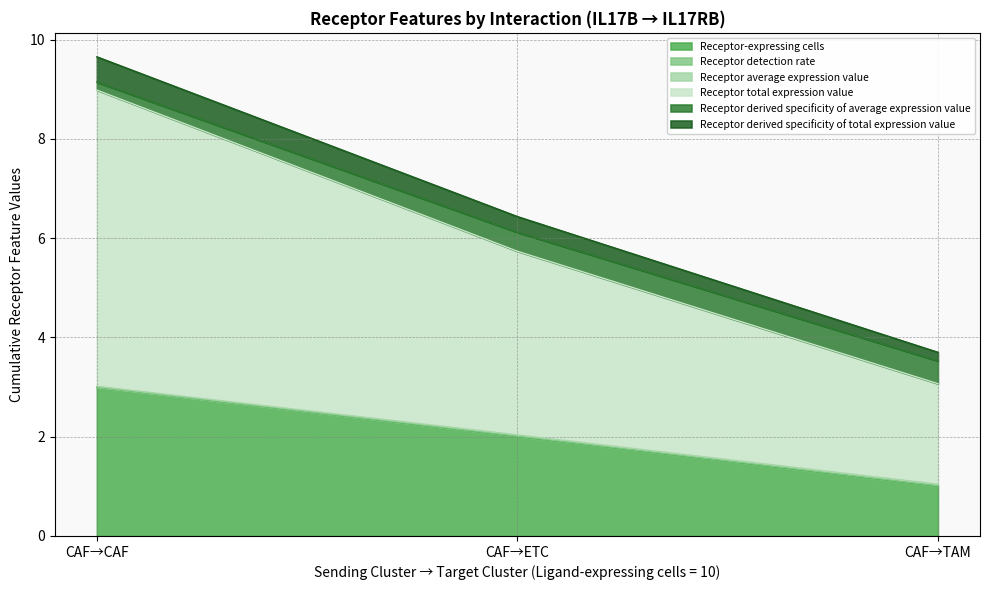

List the labels in order of Receptor-expressing cells value, largest first.

CAF→CAF, CAF→ETC, CAF→TAM